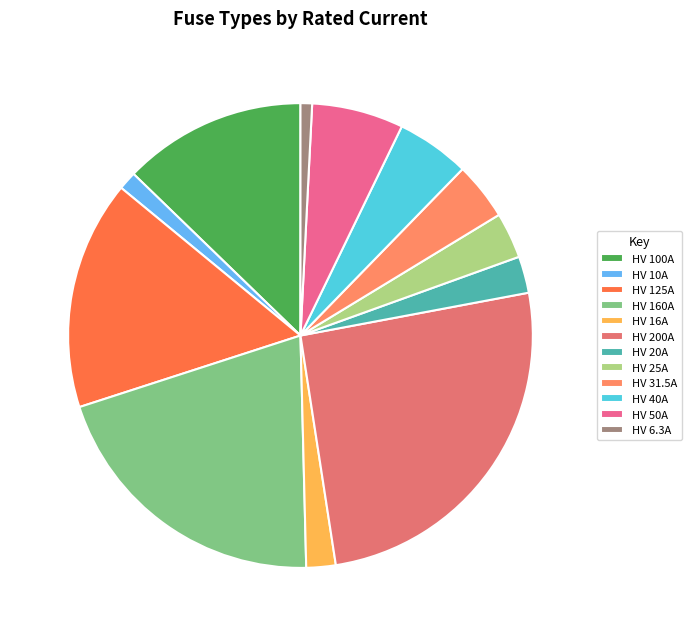

What is the ratio of the value at HV 100A to the value at HV 200A?

0.5